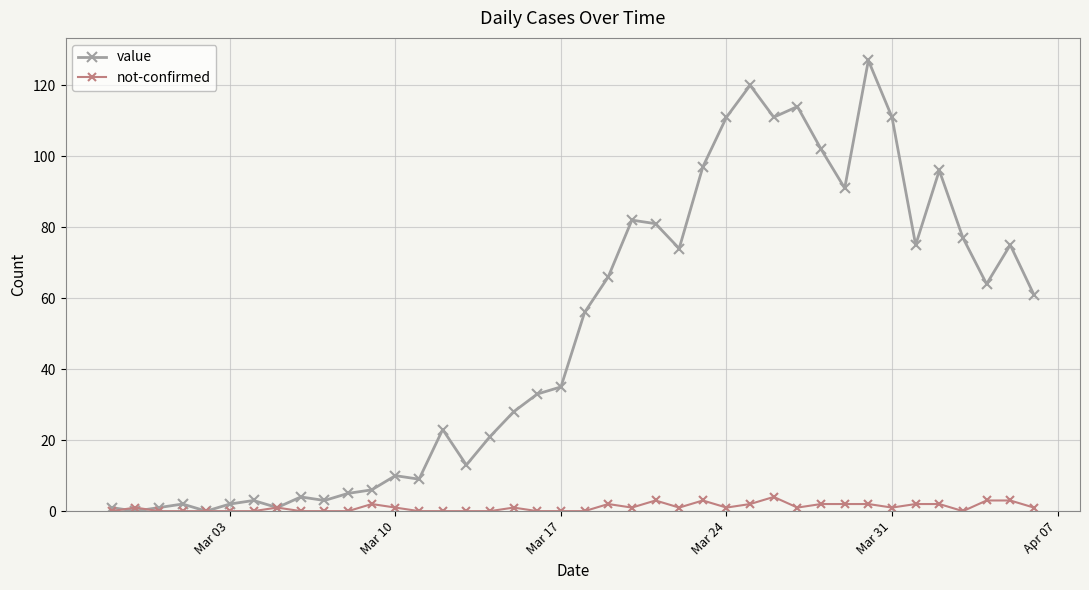

Which series has the largest total across all categories?

value